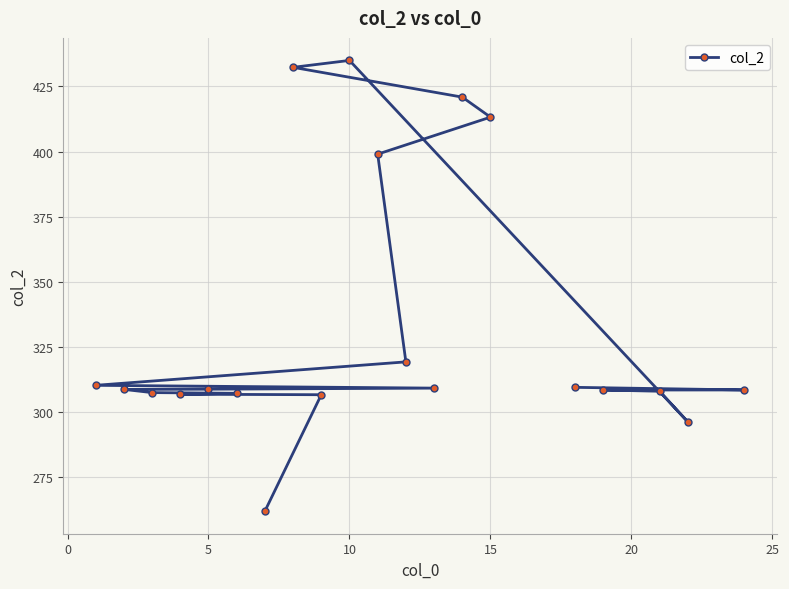

How many lines are shown in the chart?

1